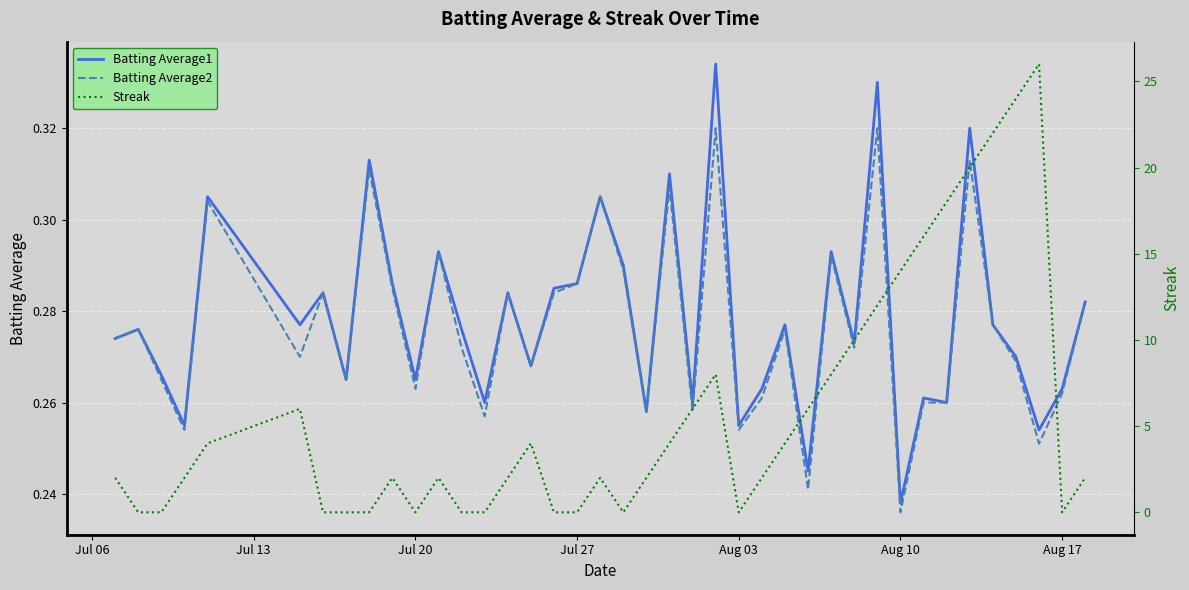

Where is Batting Average2 nearest to the value 0?

Aug 10